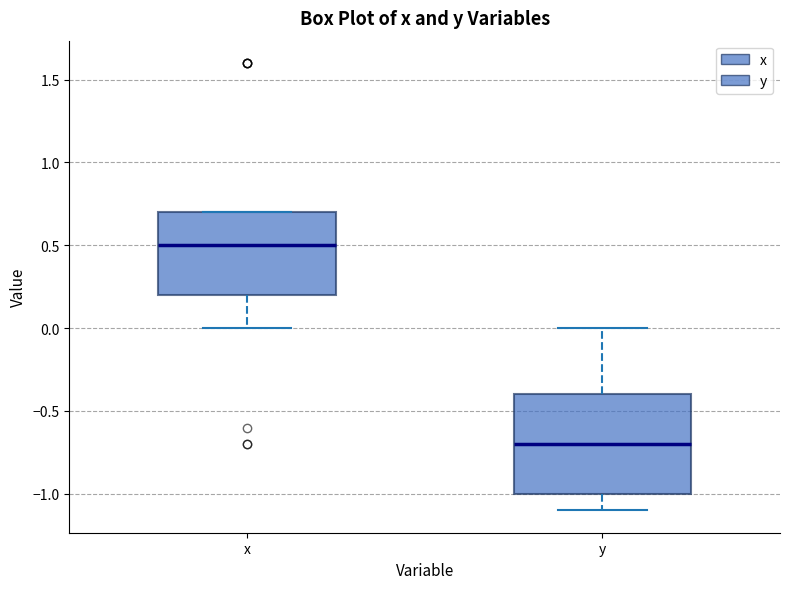

Reading left to right, read every box against the y-axis: the position of its median line, the range the box covers, and the ends of its whiskers. The values are not printed on the chart, so give them approximately, as read against the axis.

x: median 0.5, box 0.2 to 0.7, whiskers 0.0 to 0.7
y: median -0.7, box -1.0 to -0.4, whiskers -1.1 to 0.0